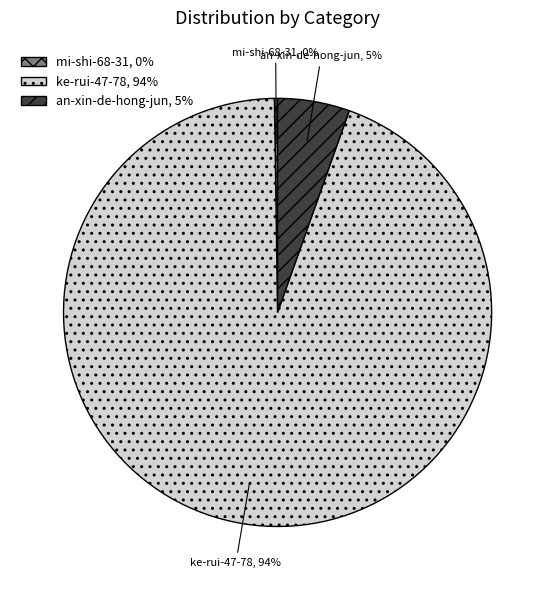

Which slice is the largest?

ke-rui-47-78